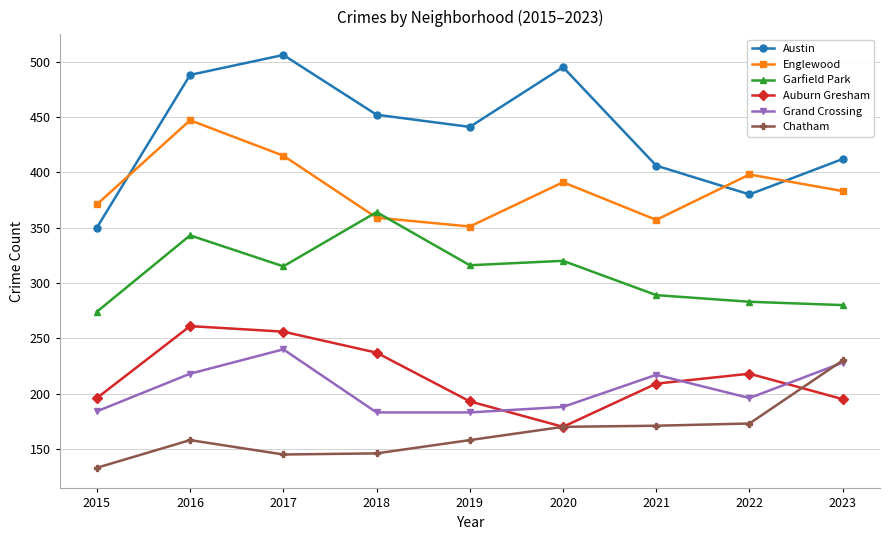

What is the difference between the maximum and second lowest values in the Garfield Park series?

84